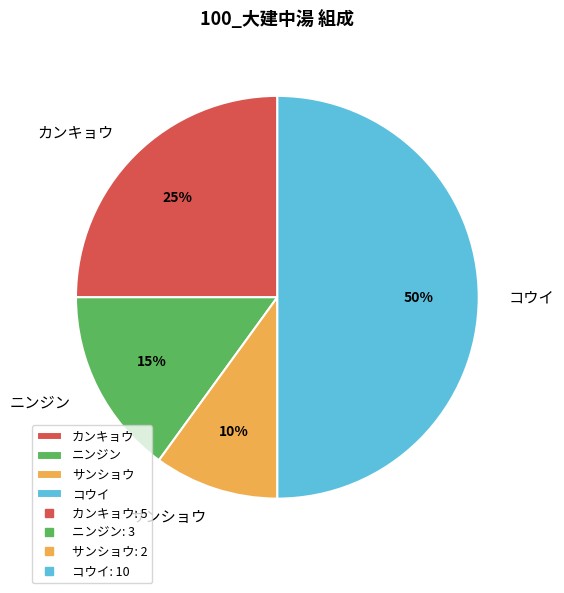

Rank the categories by value from highest to lowest.

コウイ, カンキョウ, ニンジン, サンショウ